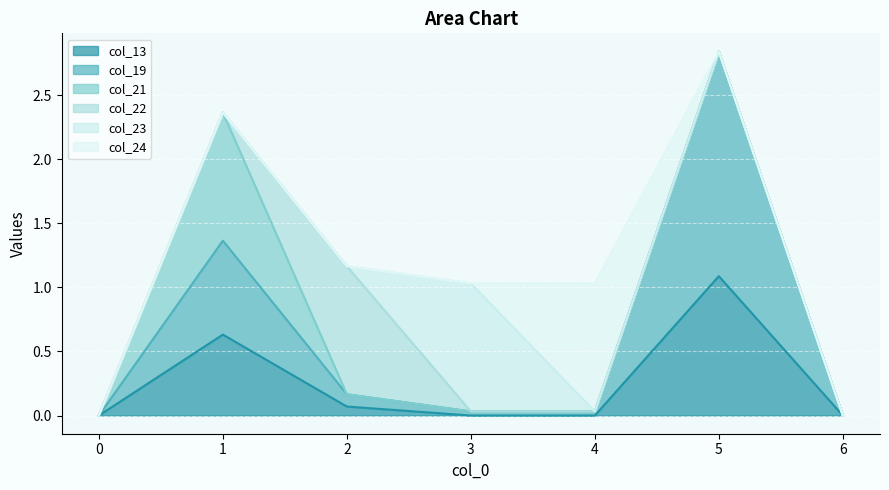

The col_13 series shows 0.6 at 4. True or false?

False